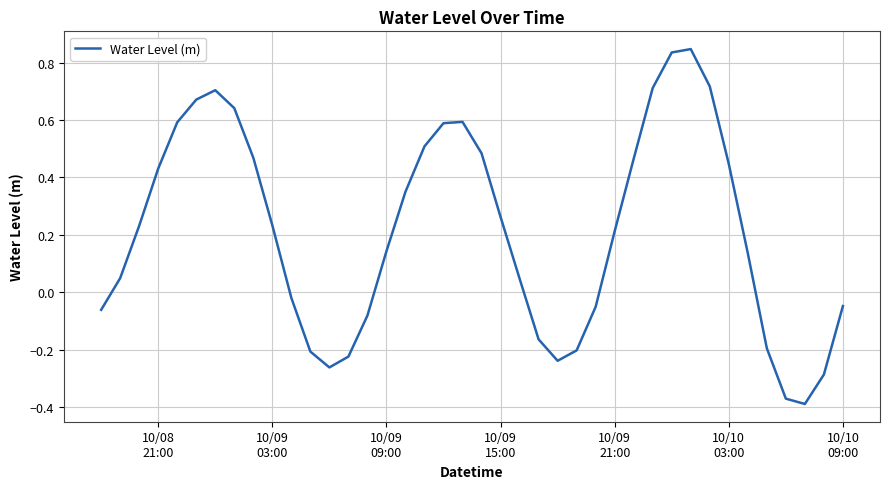

What is the difference between the maximum and minimum values?

1.2